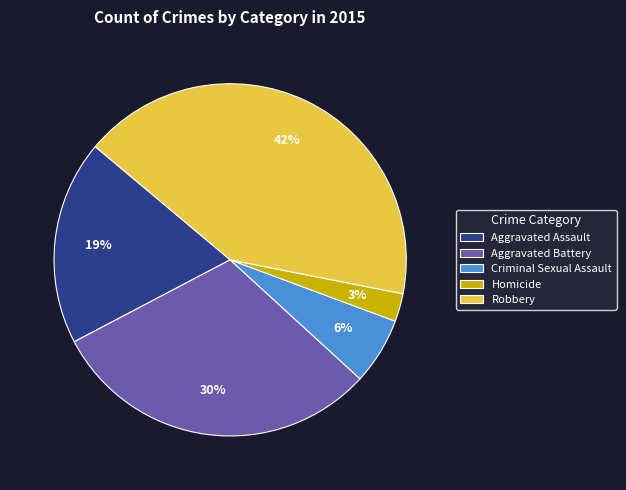

To the nearest percent, what is the average slice percentage?

20%